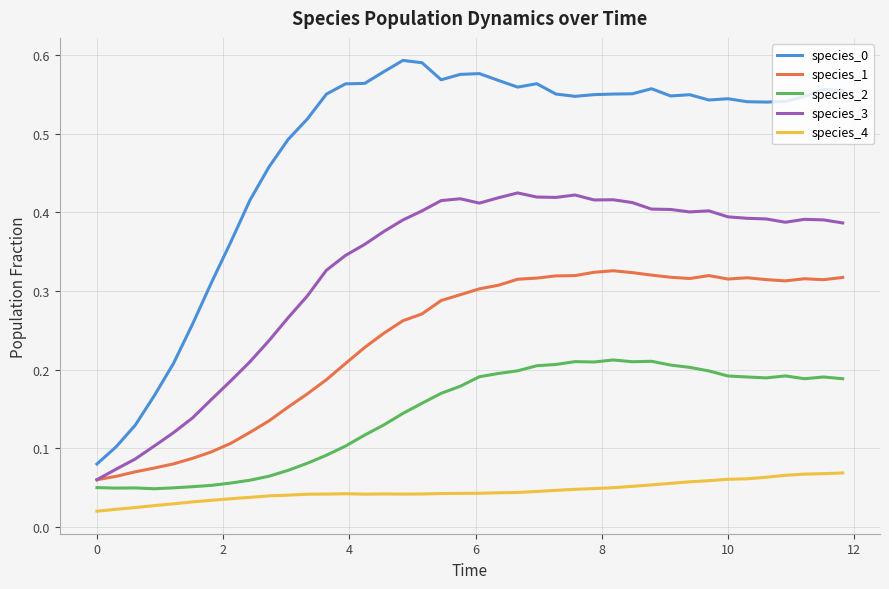

True or false: species_2 and species_0 cross at least once.

False